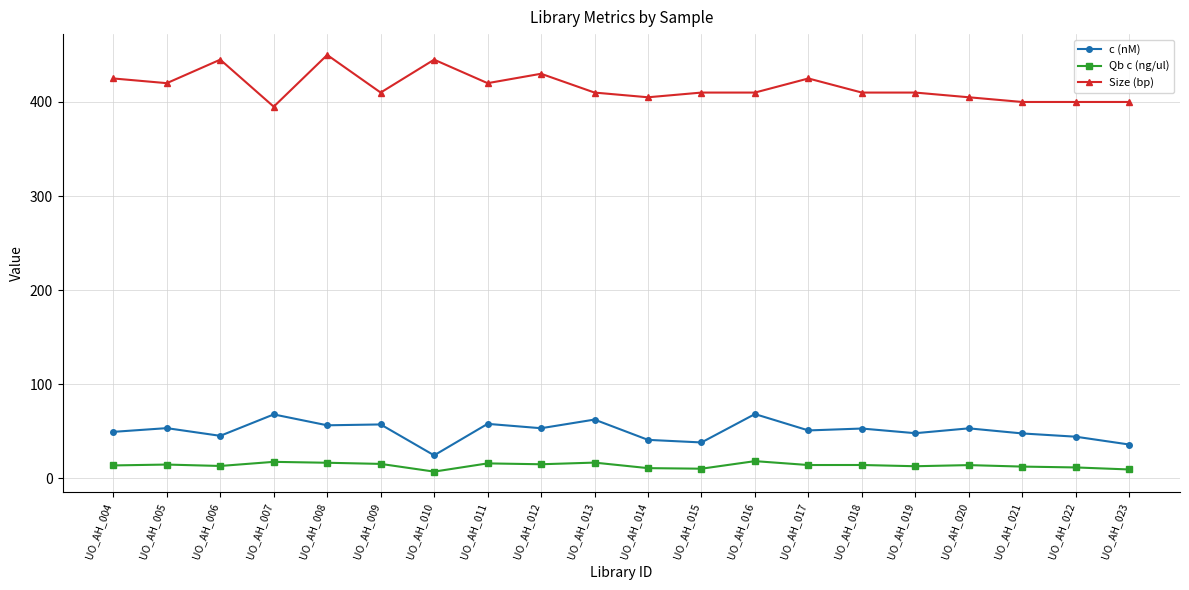

Rank the series at UO_AH_008 from lowest to highest value.

Qb c (ng/ul), c (nM), Size (bp)